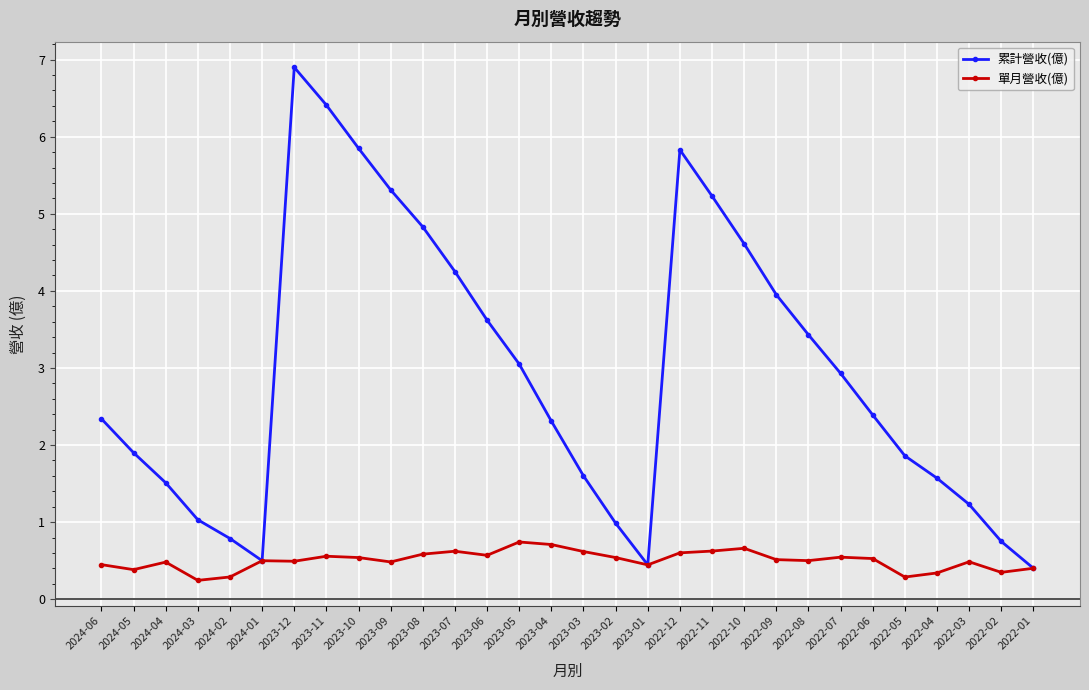

List the series in order of their overall mean, highest first.

累計營收(億), 單月營收(億)